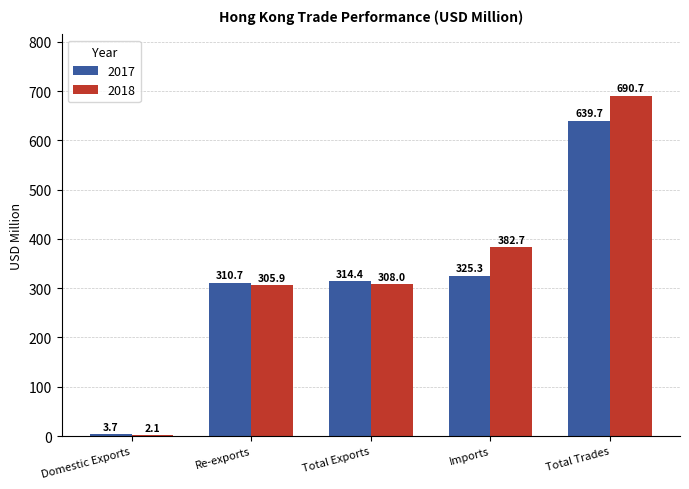

Which series changed the most between Total Exports and Total Trades?

2018